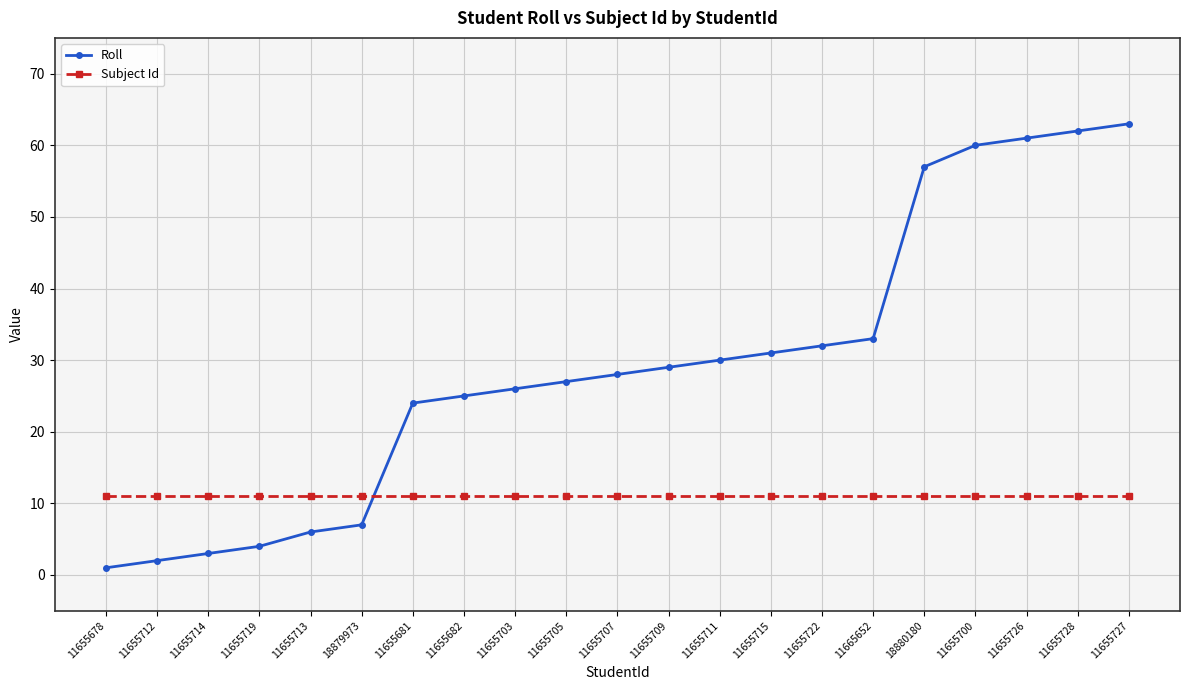

What is the value of the Subject Id point at the 2nd from the left?

11